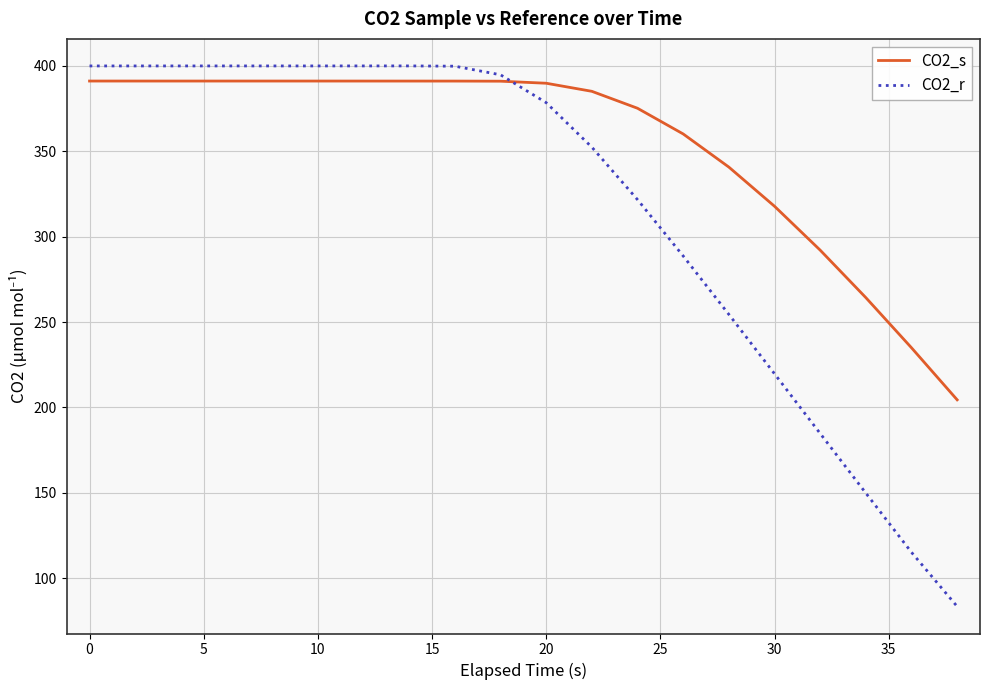

How many values in the CO2_r series exceed 394?

10